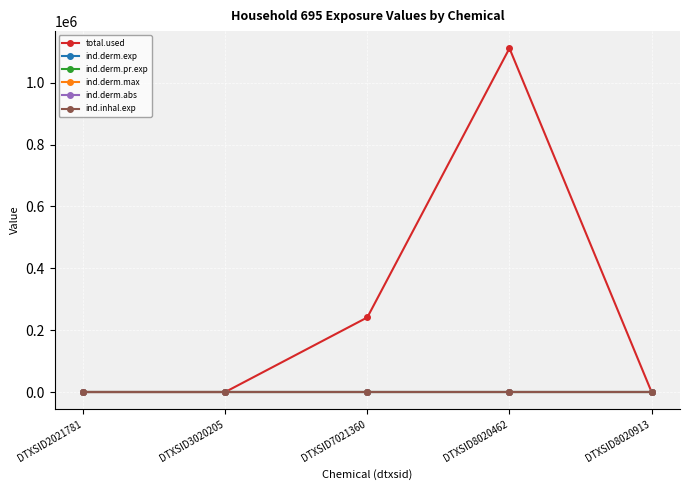

True or false: ind.derm.exp and ind.derm.max intersect in this chart.

False